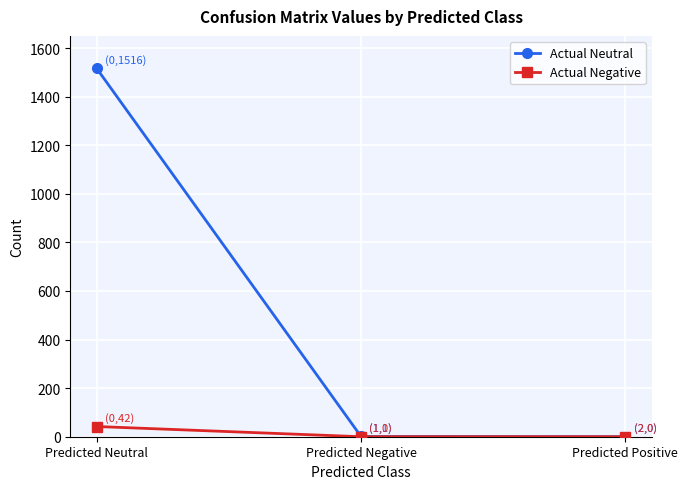

What is the label of the 1st point from the right?

Predicted Positive